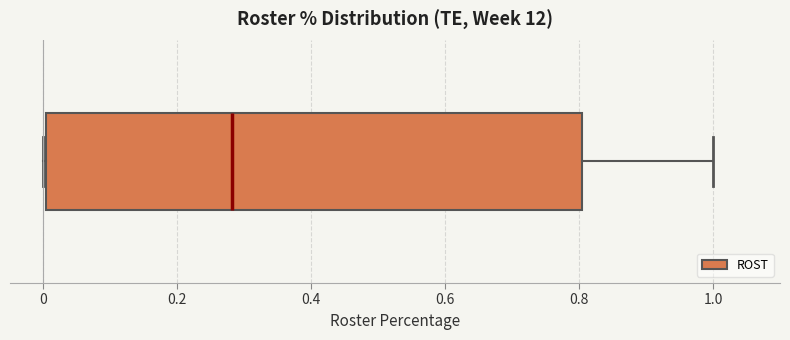

Transcribe this box plot: give where the median line is, the range the box spans, and where the two whiskers end, as read against the x-axis. The values are not printed on the chart, so give them approximately, as read against the axis.

median 0.28, box 0.00 to 0.80, whiskers 0.00 to 1.00